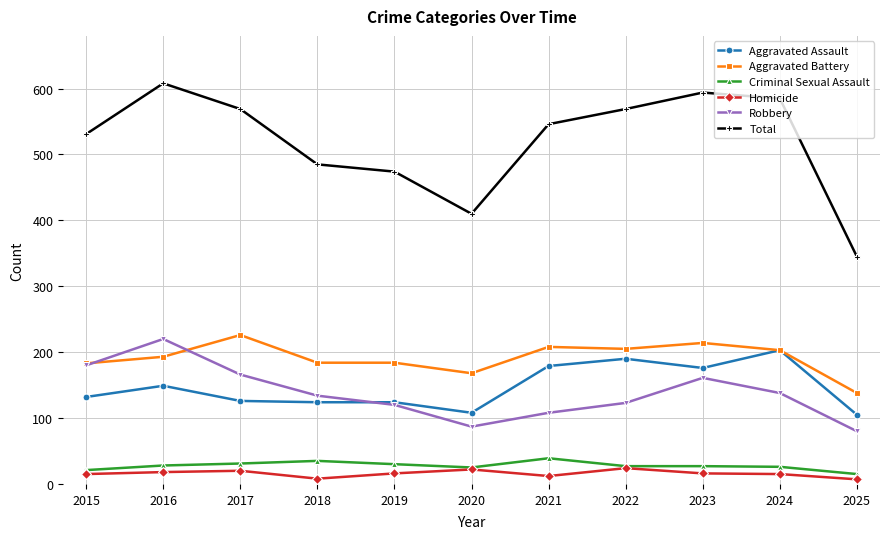

Is it true that Homicide equals 18 at 2016?

True